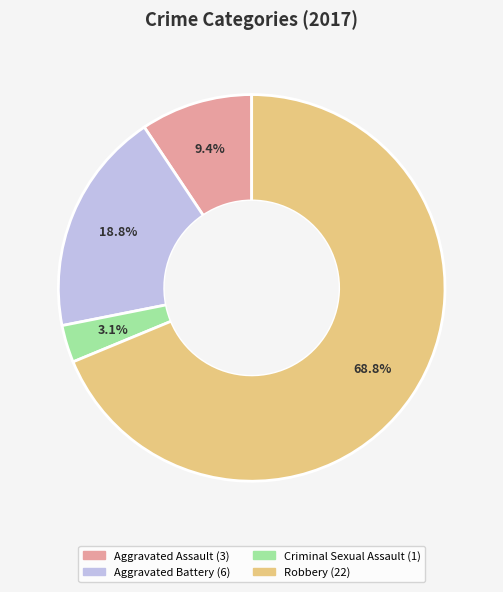

What is the total percentage of Aggravated Assault and Robbery?

78.1%